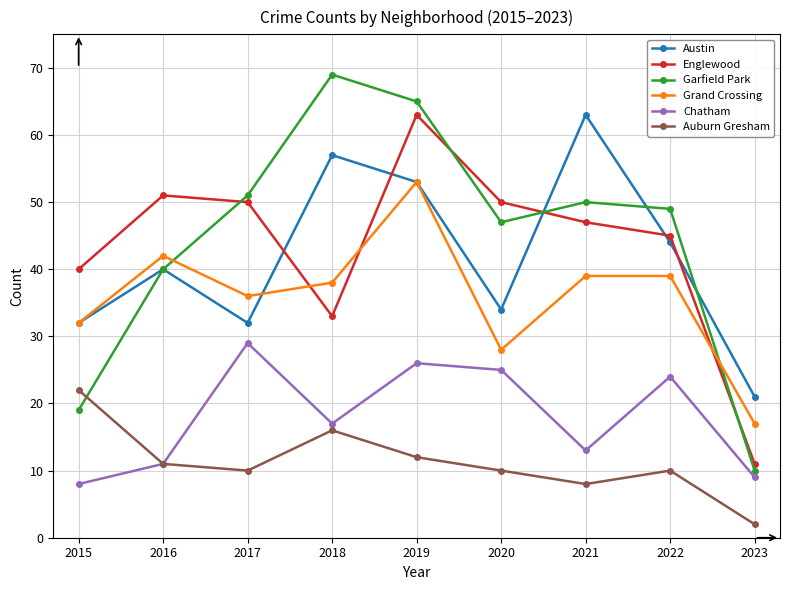

How many intersections are there between Austin and Englewood?

5